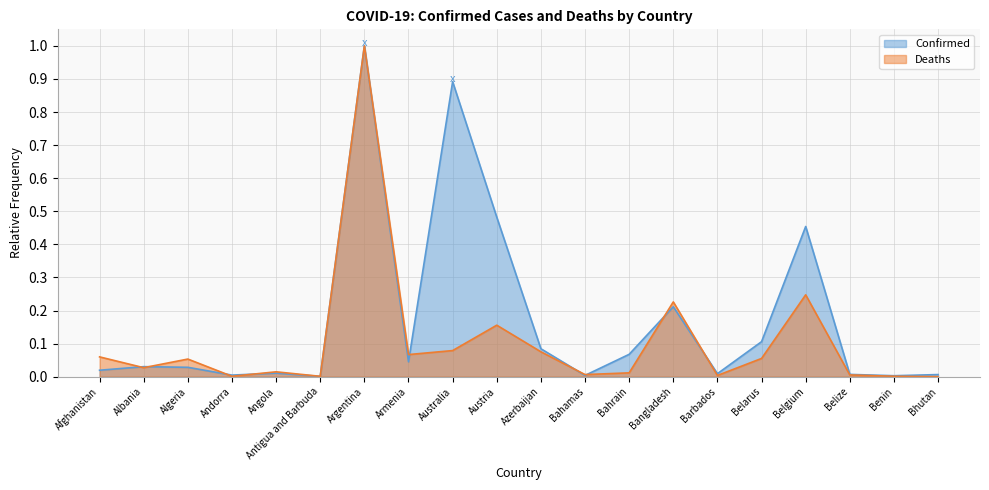

What is the sum of all Deaths values?

2.1